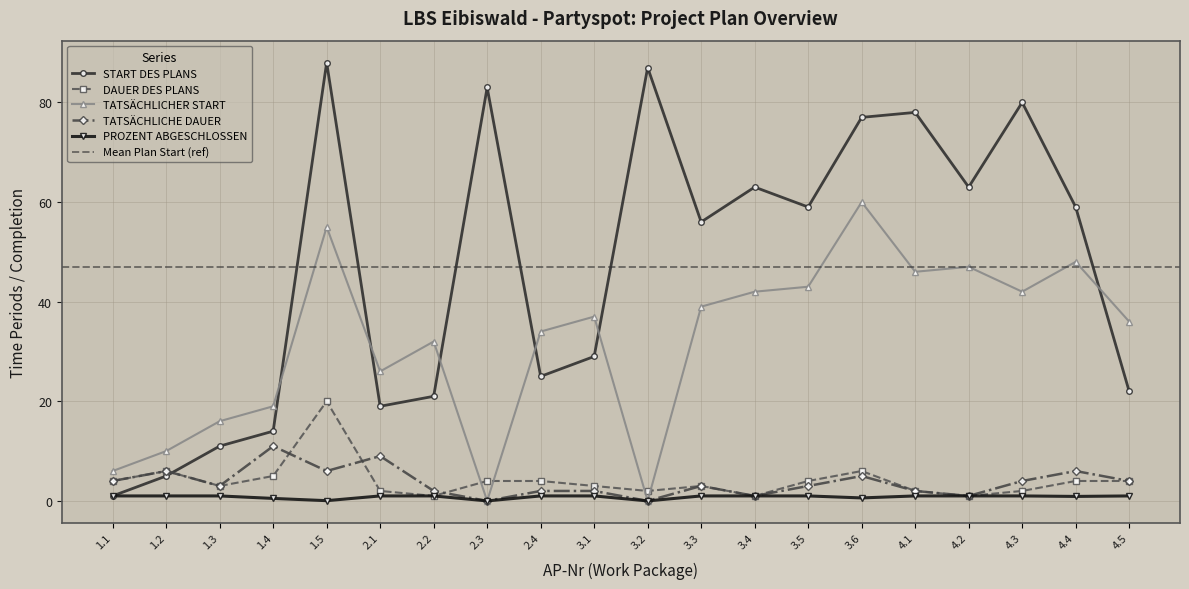

Which series has the widest spread of values?

START DES PLANS